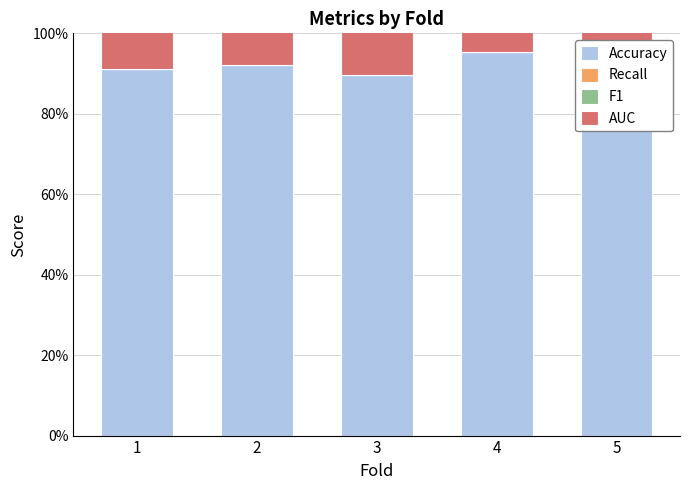

Which has a higher value, 5 or 3?

5